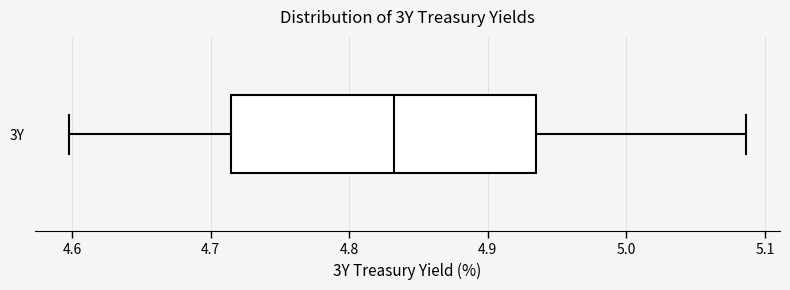

Where does the right whisker of the box for 3Y end on the x-axis? The values are not printed on the chart, so give them approximately, as read against the axis.

5.09